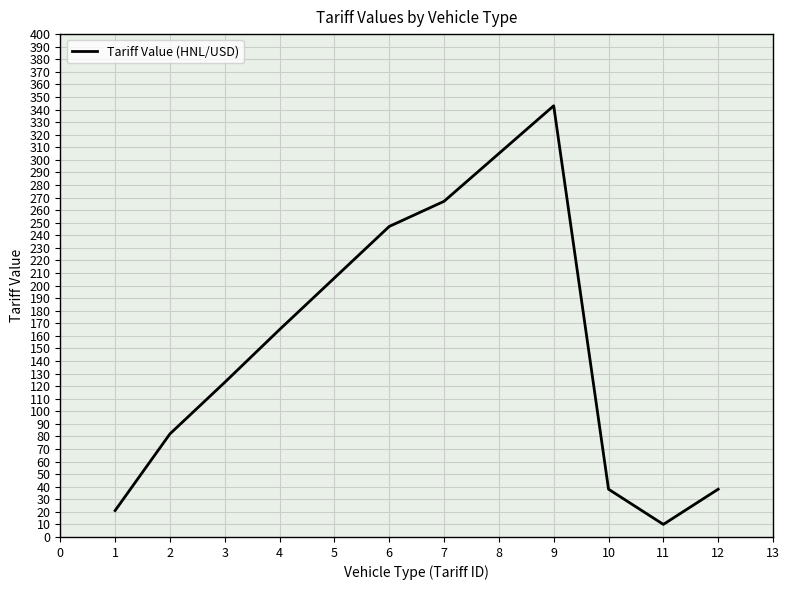

The chart shows a value of 464 at 9. True or false?

False